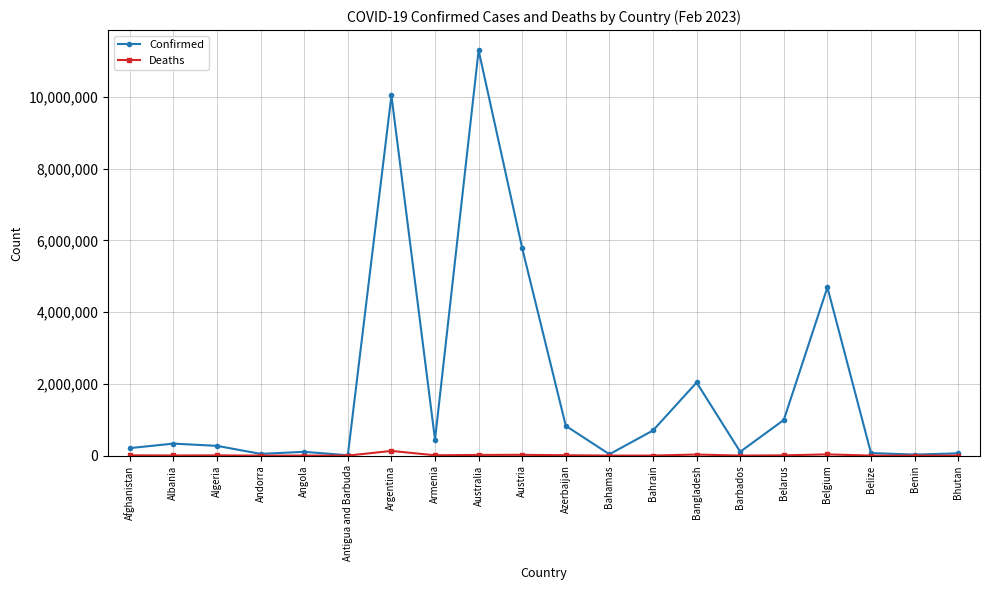

Which category has the highest value in the Deaths series?

Argentina